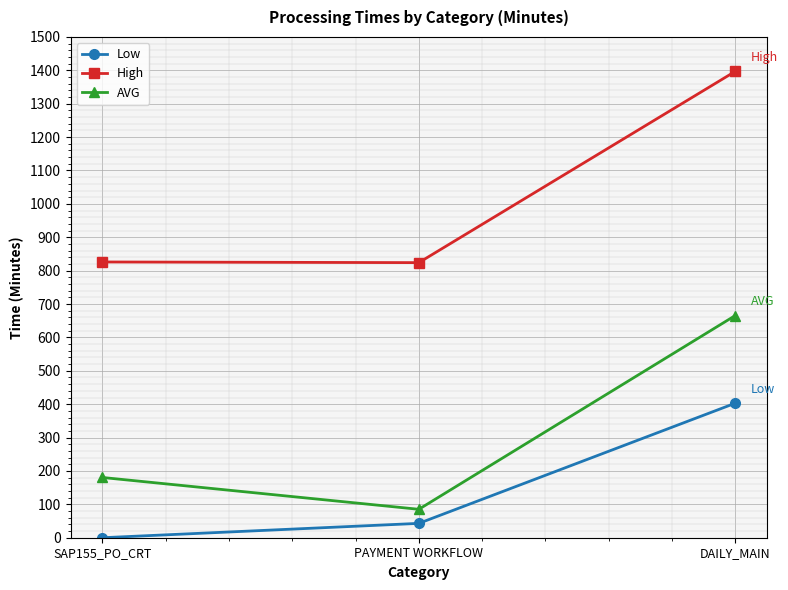

What is the difference between the maximum and minimum values in the High series?

573.0